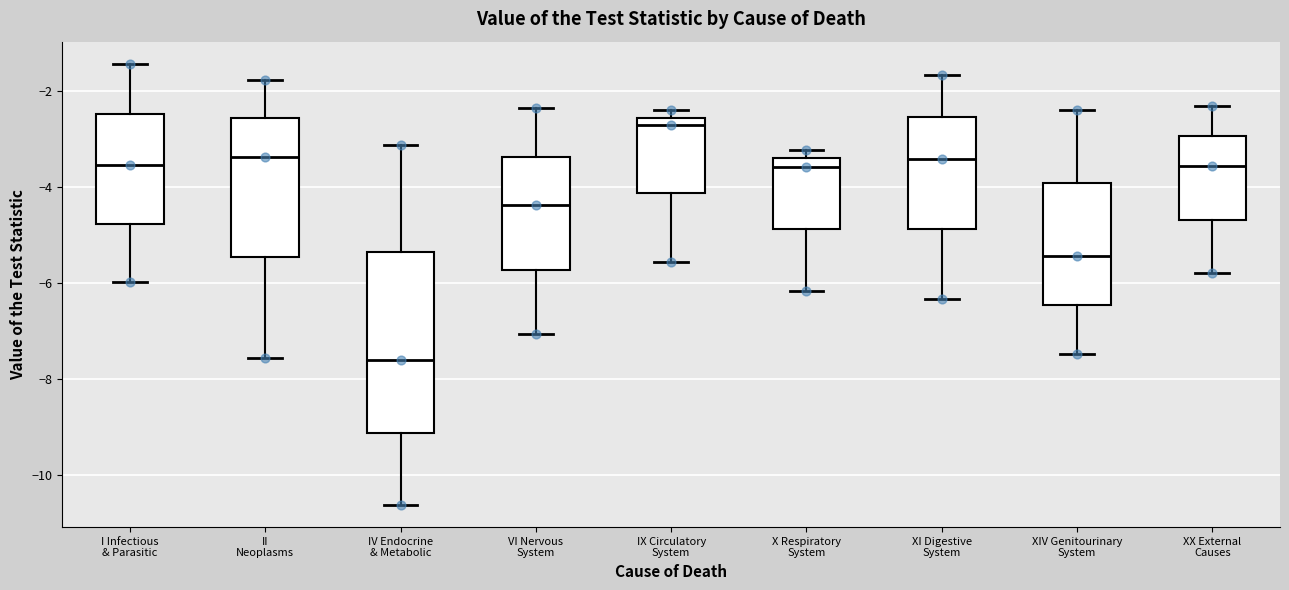

Comparing the boxes themselves (not the whiskers), which one is the tallest?

IV Endocrine & Metabolic